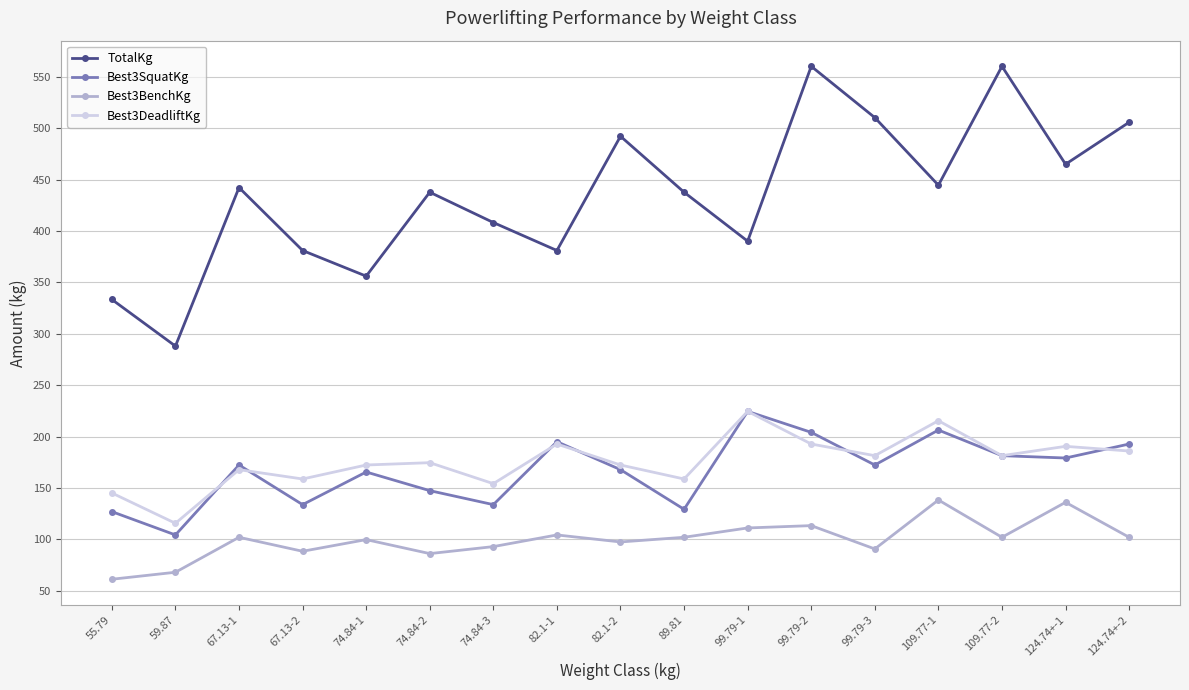

True or false: Best3DeadliftKg and TotalKg intersect in this chart.

False